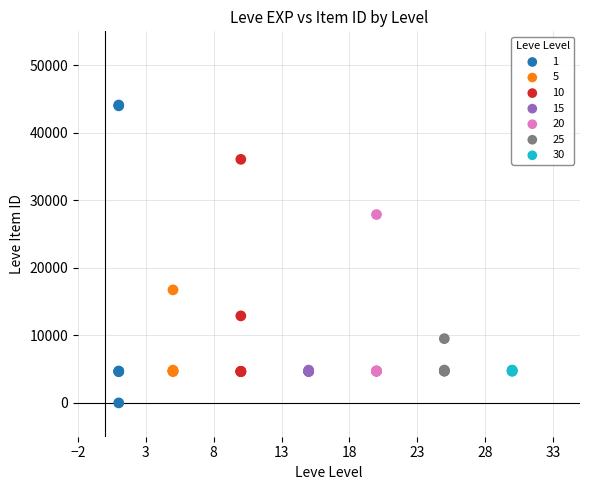

What are all the series names shown in the legend?

1, 5, 10, 15, 20, 25, 30